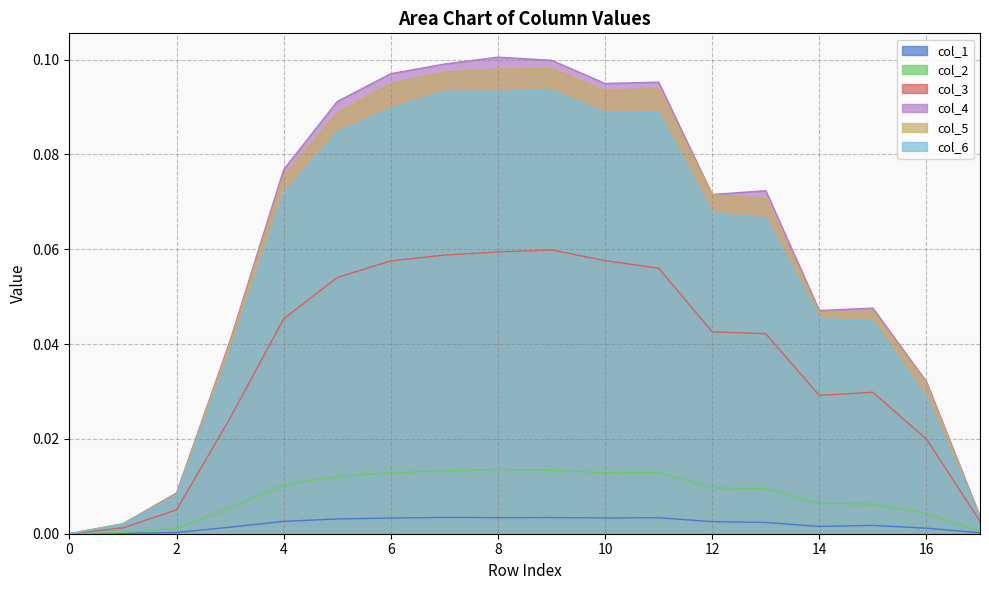

Does the chart display data point markers on the line(s)?

No